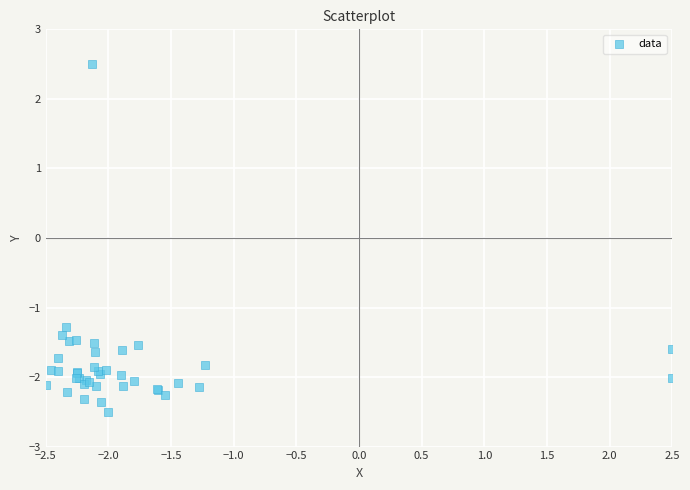

What Y value in the scatter plot is closest to 0?

-1.3